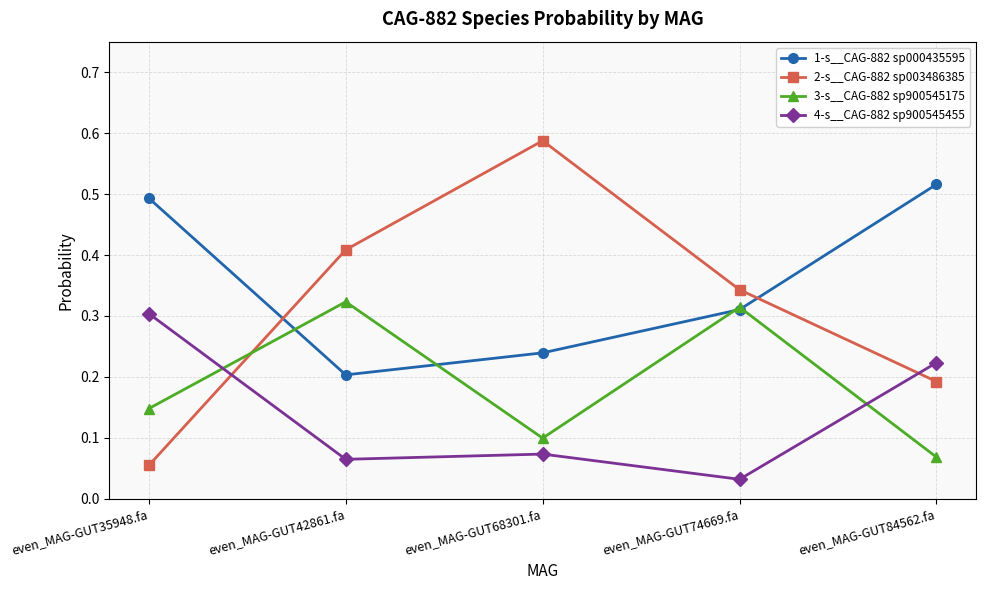

At how many categories does at least one series exceed 0?

5